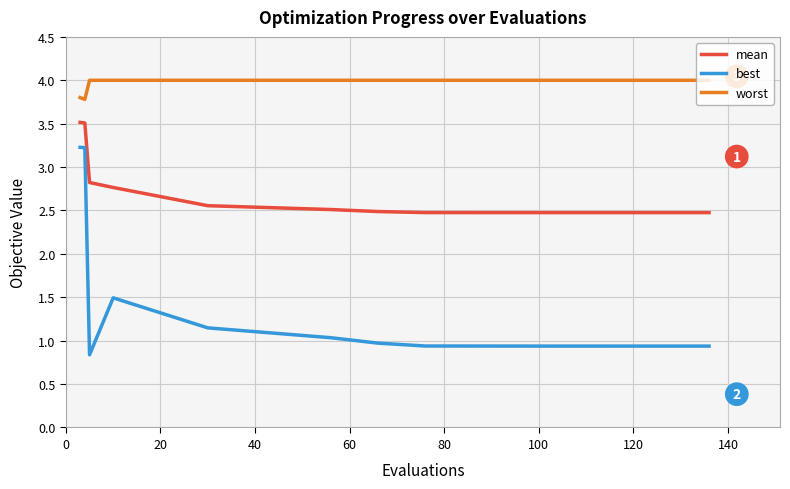

What is the highest value of the best series?

3.2